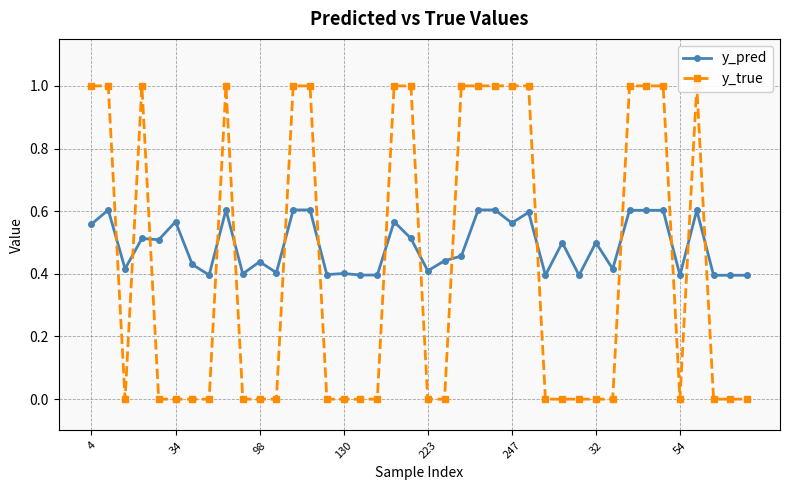

Reading right to left, list all the values displayed in this chart.

y_pred: 0.4	0.4	0.4	0.6	0.4	0.6	0.6	0.6	0.4	0.5	0.4	0.5	0.4	0.6	0.6	0.6	0.6	0.5	0.4	0.4	0.5	0.6	0.4	0.4	0.4	0.4	0.6	0.6	0.4	0.4	0.4	0.6	0.4	0.4	0.6	0.5	0.5	0.4	0.6	0.6
y_true: 0.0	0.0	0.0	1.0	0.0	1.0	1.0	1.0	0.0	0.0	0.0	0.0	0.0	1.0	1.0	1.0	1.0	1.0	0.0	0.0	1.0	1.0	0.0	0.0	0.0	0.0	1.0	1.0	0.0	0.0	0.0	1.0	0.0	0.0	0.0	0.0	1.0	0.0	1.0	1.0